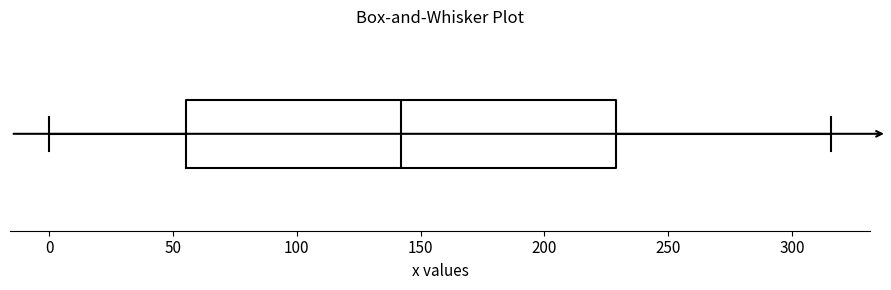

Where is the left edge of the box on the x-axis? The values are not printed on the chart, so give them approximately, as read against the axis.

55